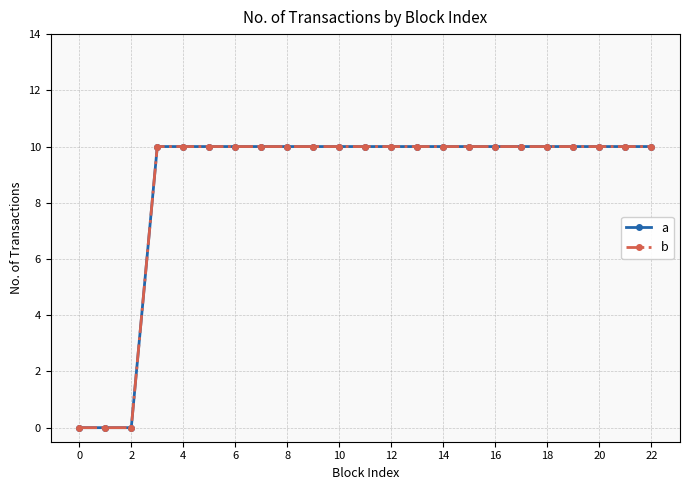

Which series has the largest total across all categories?

a